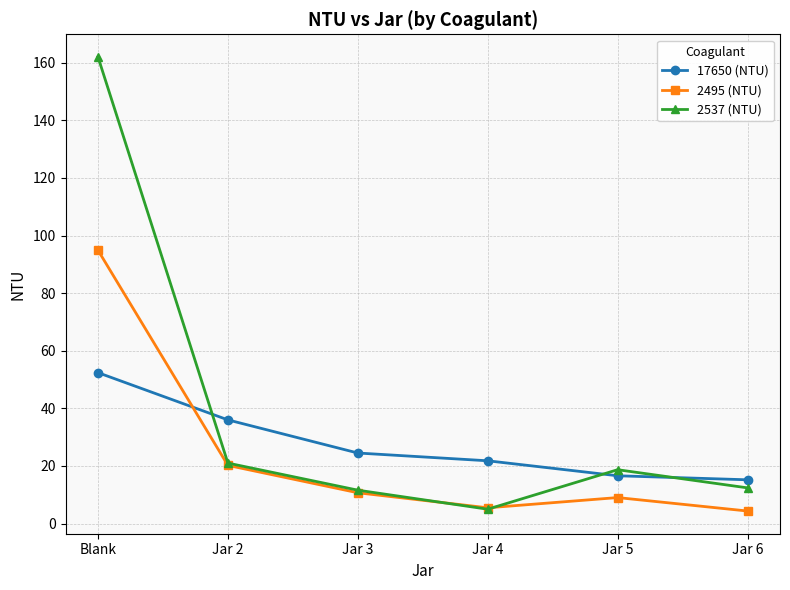

At Blank, list the series in order from largest to smallest.

2537 (NTU), 2495 (NTU), 17650 (NTU)